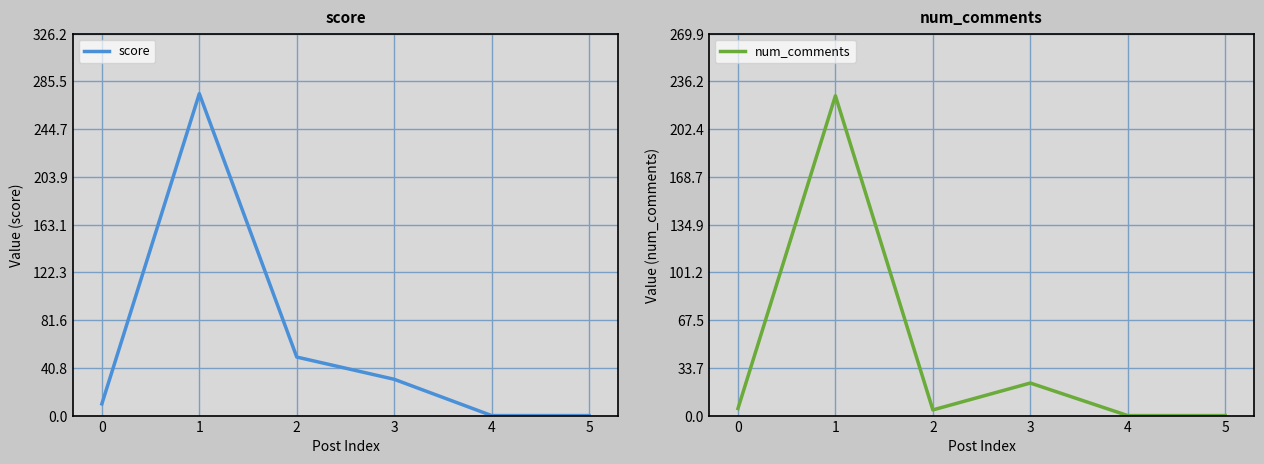

How many values in num_comments are above zero?

4